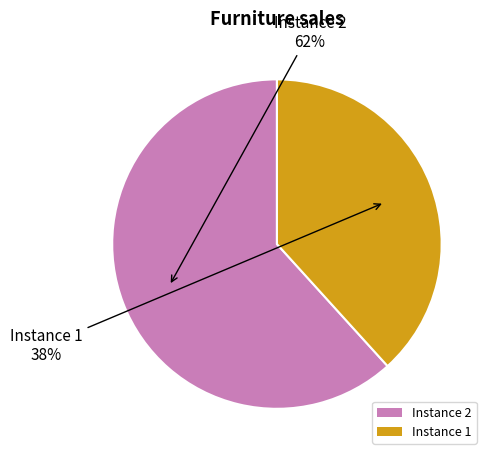

Which category has the biggest portion of the pie?

Instance 2